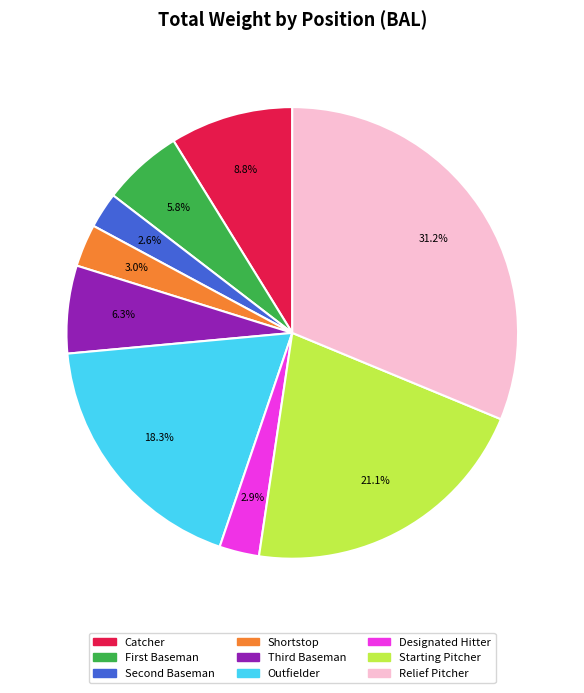

What is the ratio of the value at Designated Hitter to the value at Outfielder?

0.2